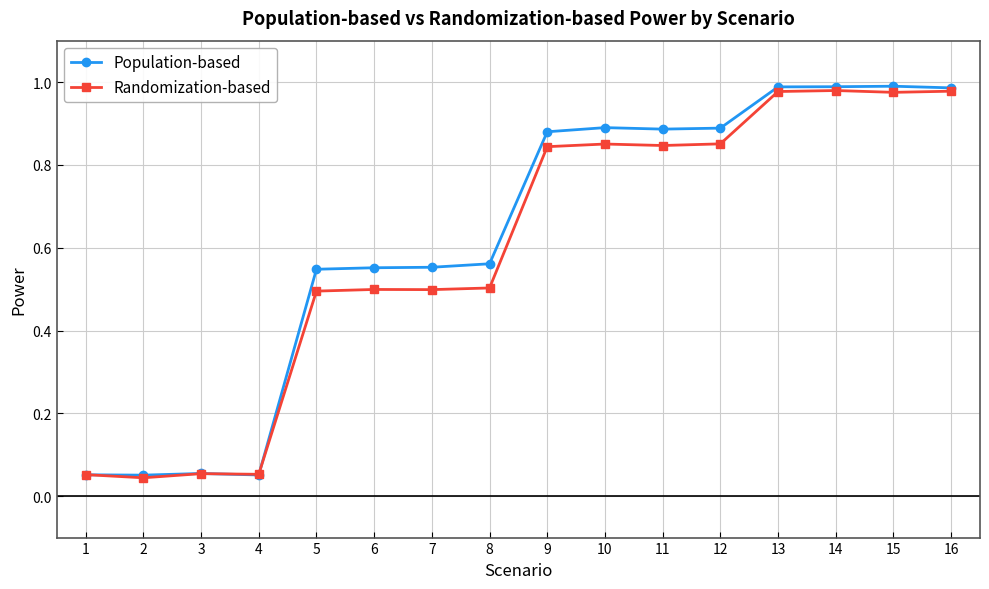

At how many categories does at least one series exceed 0?

16